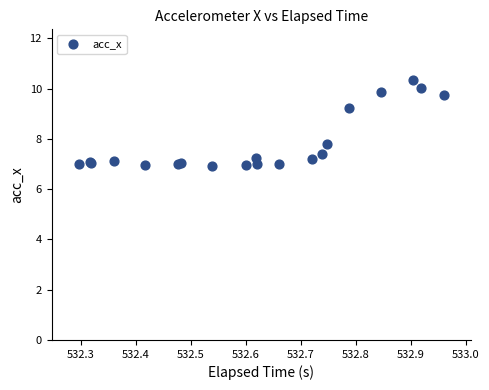

What Y value in the scatter plot is closest to 8?

7.8